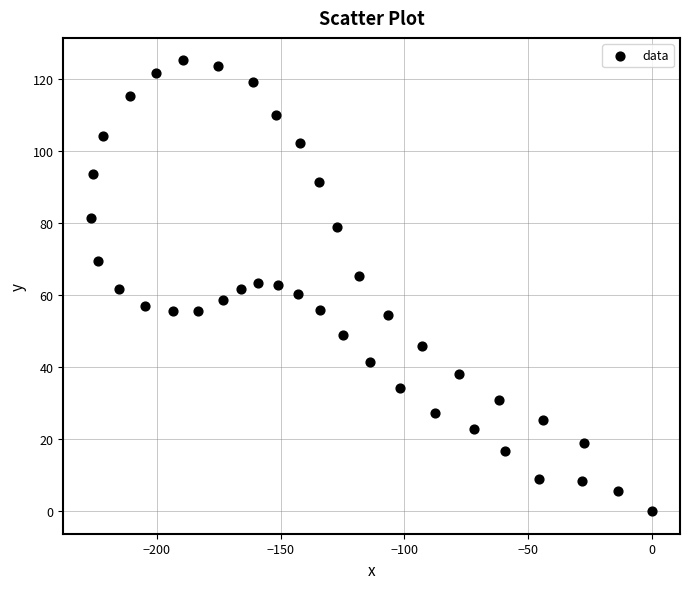

What is the range of Y values (max minus min)?

125.2